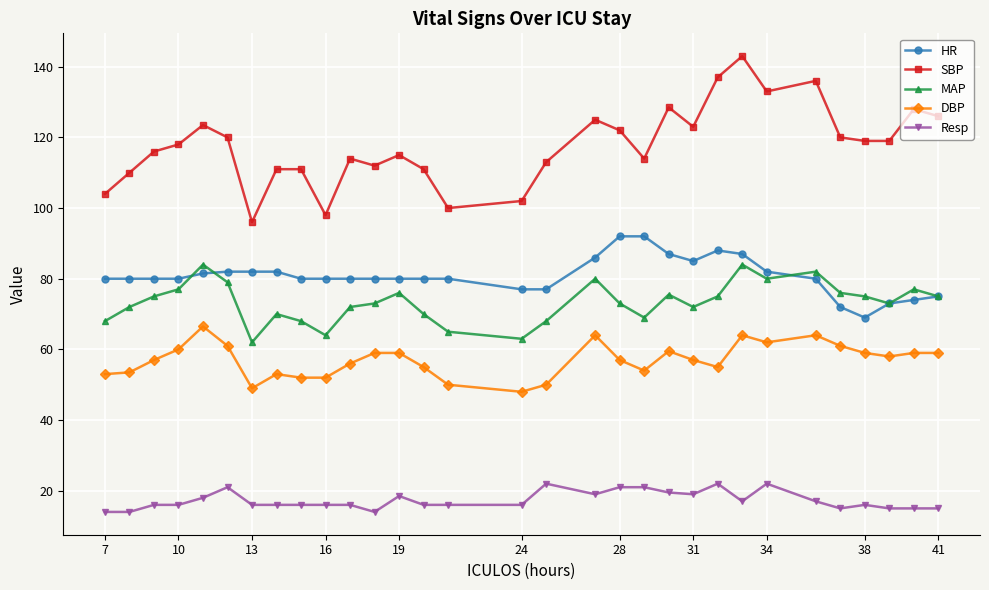

Which series has the largest total across all categories?

SBP